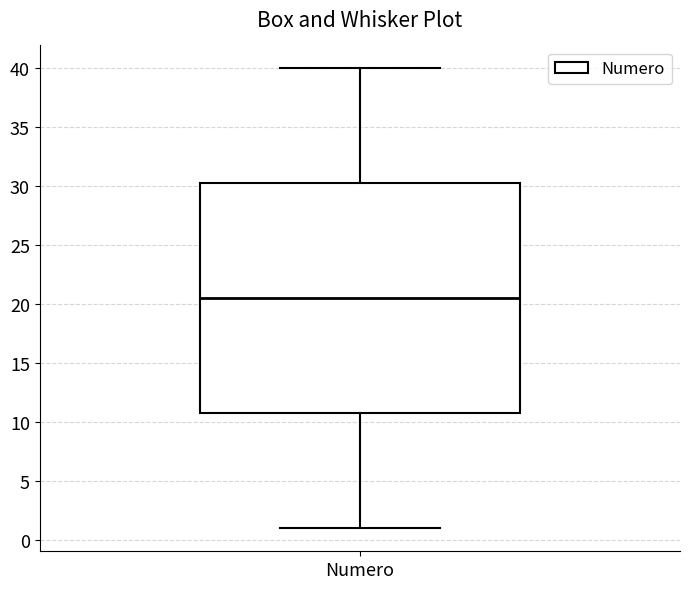

Transcribe this box plot: give where the median line is, the range the box spans, and where the two whiskers end, as read against the y-axis. The values are not printed on the chart, so give them approximately, as read against the axis.

median 20.5, box 11.0 to 30.5, whiskers 1.0 to 40.0